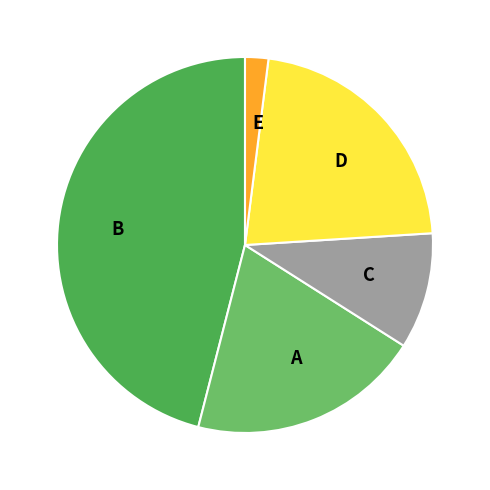

Combined, do E and A account for over 50%?

No